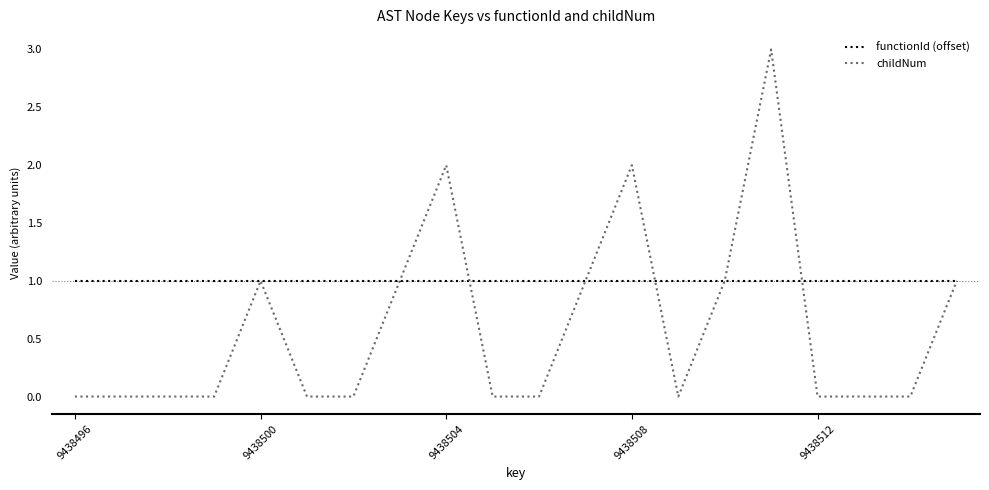

True or false: functionId (offset) and childNum cross at least once.

True